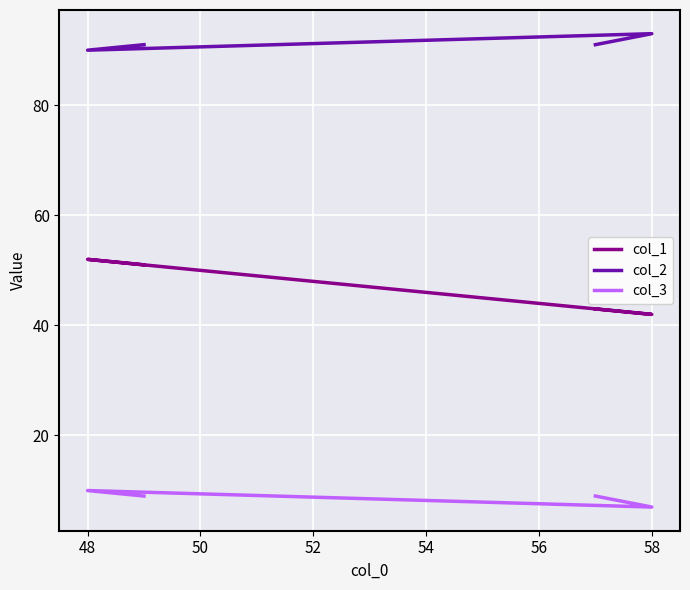

Is the value of col_3 at 48 greater than the value of col_2 at 48?

No